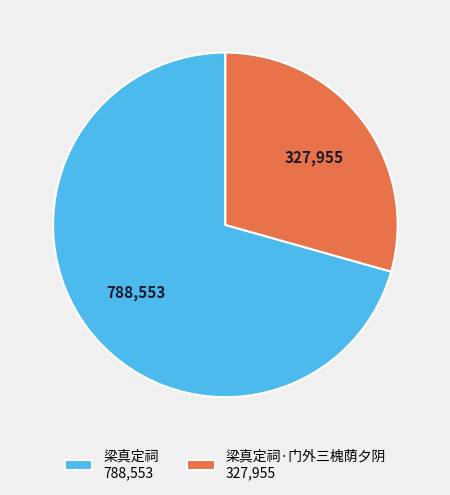

How many slices are in this pie chart?

2